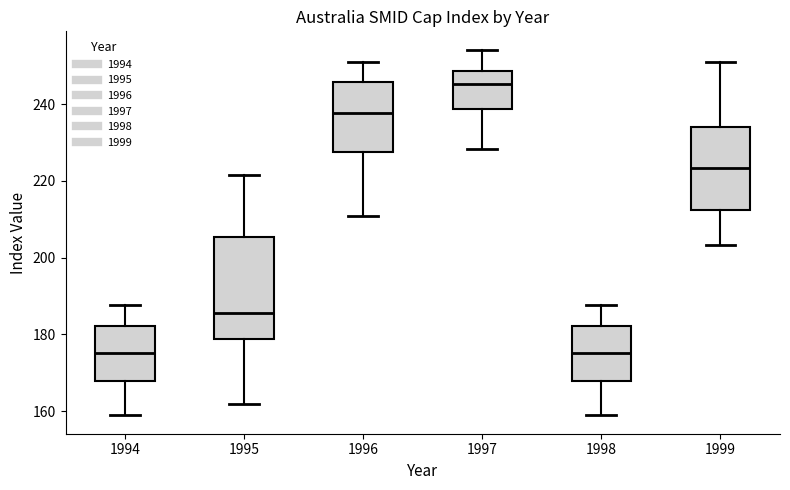

Where does the median line of the box at x = 1998 sit on the y-axis? The values are not printed on the chart, so give them approximately, as read against the axis.

176